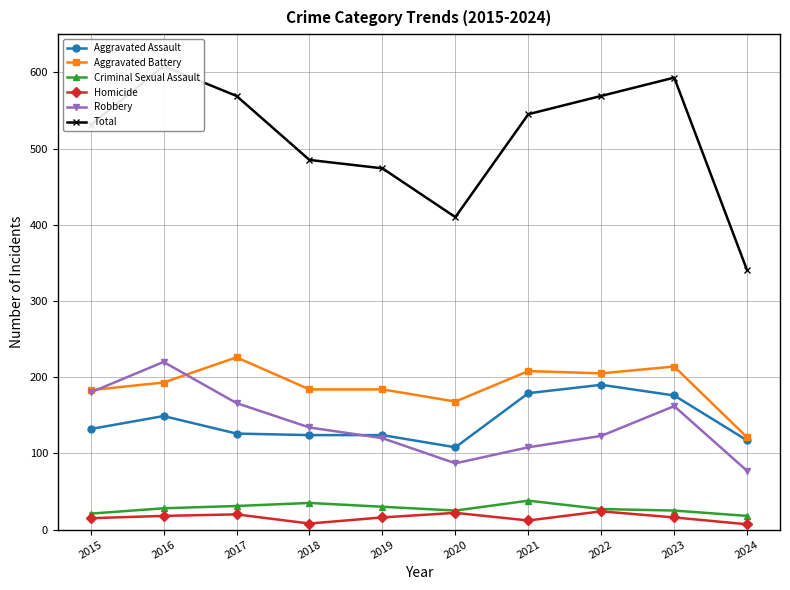

Between 2019 and 2023, which is larger?

2023